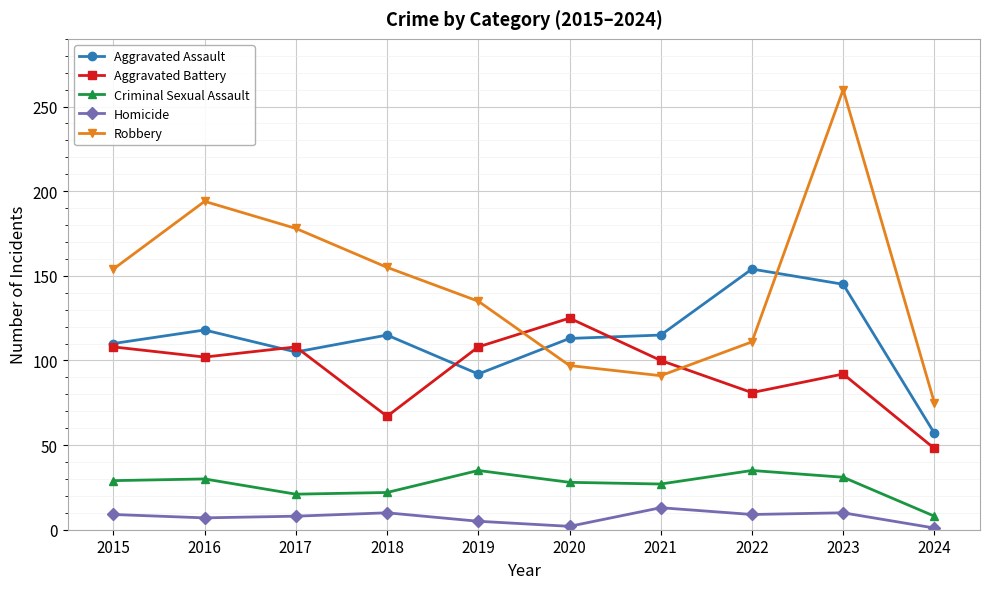

What is the difference between the Criminal Sexual Assault values at 2016 and 2019?

5